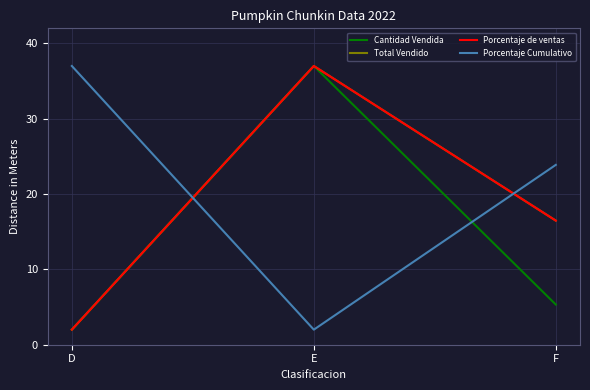

Count the number of categories in the chart.

3